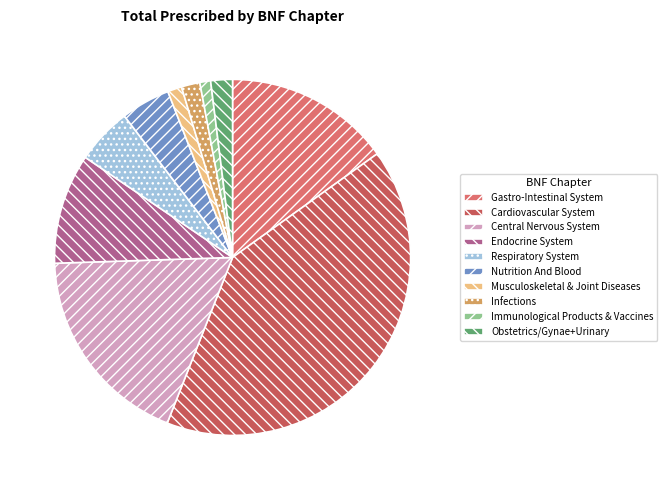

How many slices are in this pie chart?

10